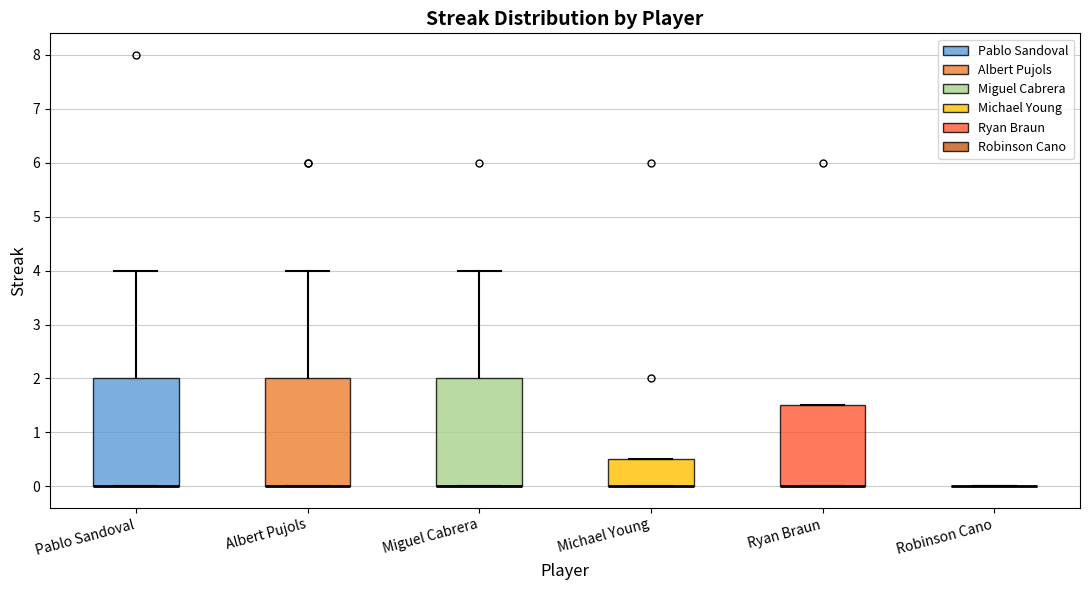

Reading left to right, transcribe this box plot: for each box, give where its median line is, the range the box spans, and where its two whiskers end, as read against the y-axis. The values are not printed on the chart, so give them approximately, as read against the axis.

Pablo Sandoval: median 0.0 (drawn on the box's lower edge), box 0.0 to 2.0, whiskers 0.0 to 4.0
Albert Pujols: median 0.0 (drawn on the box's lower edge), box 0.0 to 2.0, whiskers 0.0 to 4.0
Miguel Cabrera: median 0.0 (drawn on the box's lower edge), box 0.0 to 2.0, whiskers 0.0 to 4.0
Michael Young: median 0.0 (drawn on the box's lower edge), box 0.0 to 0.5, whiskers 0.0 to 0.5
Ryan Braun: median 0.0 (drawn on the box's lower edge), box 0.0 to 1.5, whiskers 0.0 to 1.5
Robinson Cano: box collapsed to a line at 0.0, whiskers 0.0 to 0.0